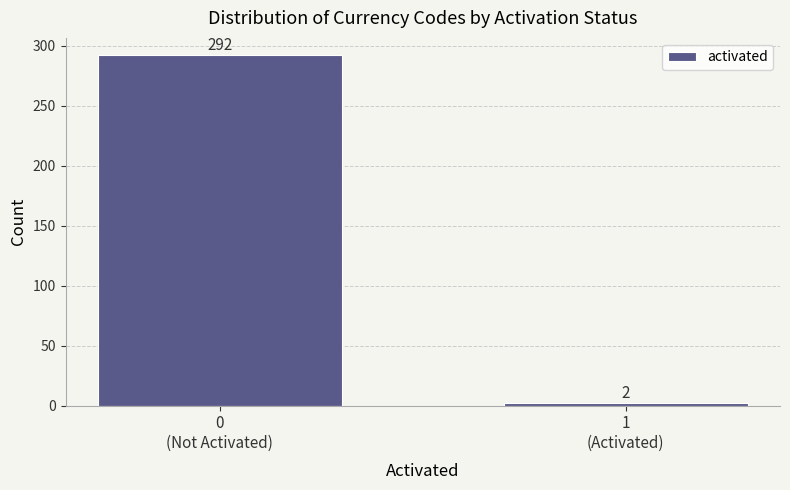

Reading left to right, transcribe all the data shown in this chart.

292	2